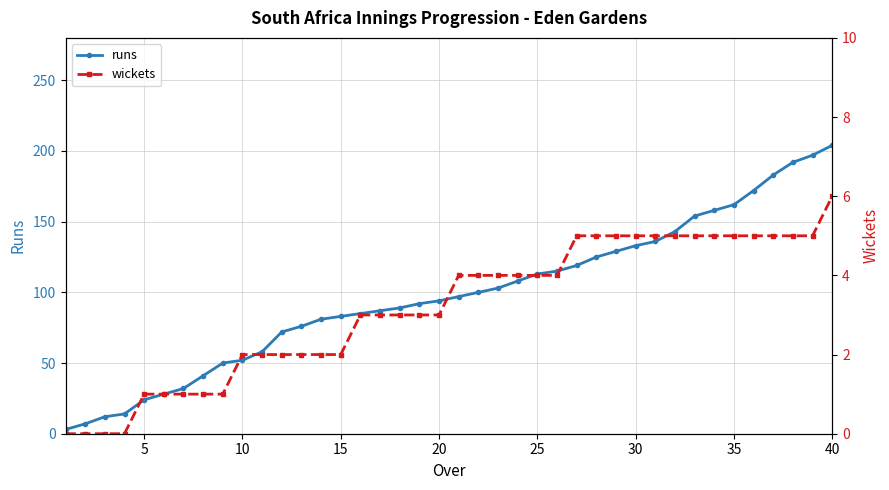

Is it true that runs equals 281 at 40?

False